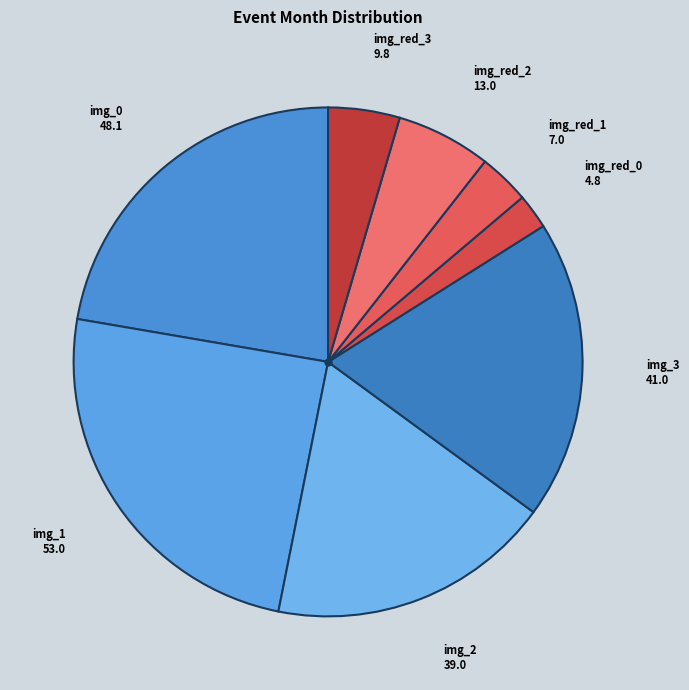

Is it true that img_0 48.1 is 22% of the pie?

True